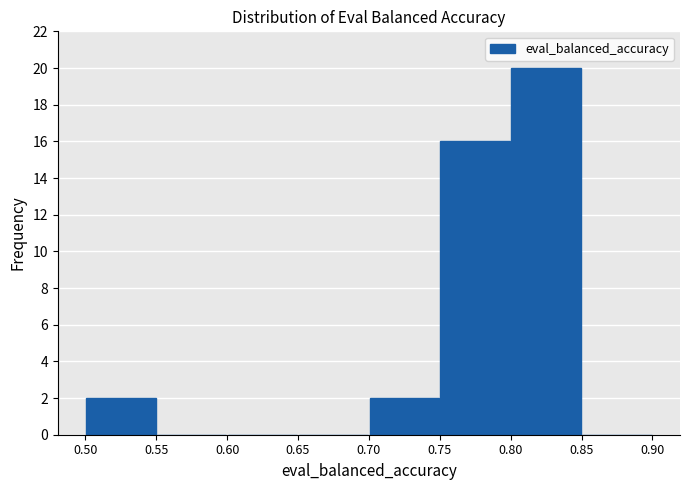

Reading left to right, transcribe this chart: for each bar, give the range it covers on the x-axis and its height. The values are not printed on the chart, so give them approximately, as read against the axis.

0.50 to 0.55: 2
0.55 to 0.60: 0
0.60 to 0.65: 0
0.65 to 0.70: 0
0.70 to 0.75: 2
0.75 to 0.80: 16
0.80 to 0.85: 20
0.85 to 0.90: 0